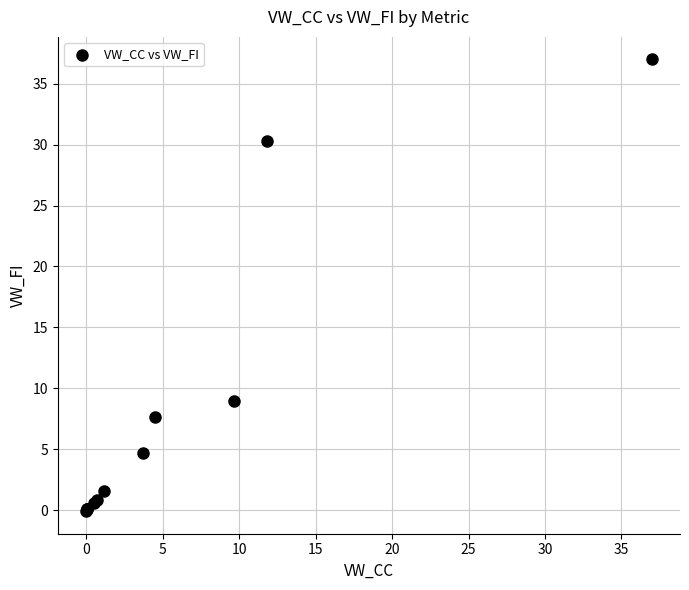

What Y value in the scatter plot is closest to 18?

8.9